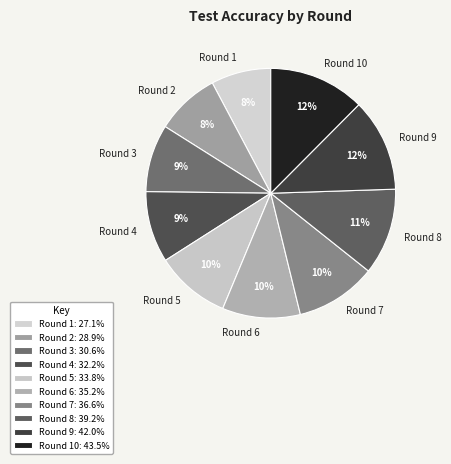

Is the sum of Round 5 and Round 9 greater than half?

No